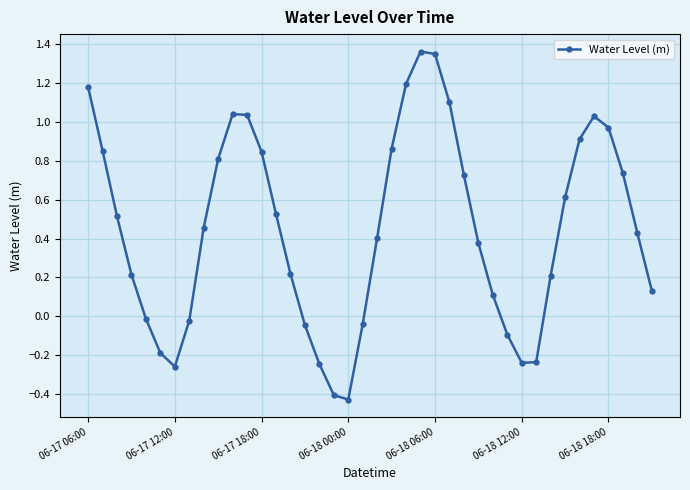

How many points are higher than both their immediate neighbors (excluding endpoints)?

3